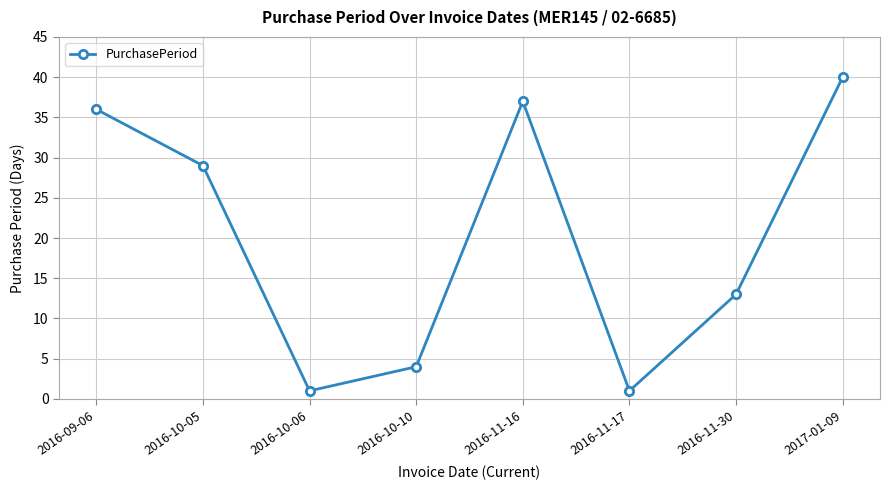

What is the change in value from 2016-10-06 to 2017-01-09?

+39